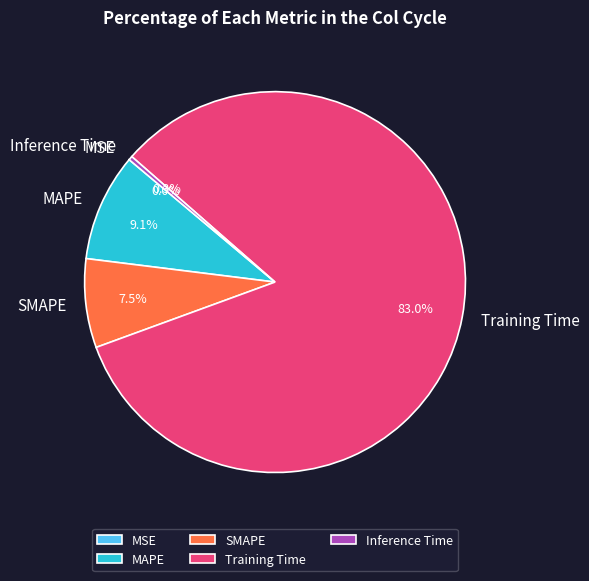

To the nearest percent, what is the difference between the SMAPE and Inference Time slice percentages?

7%